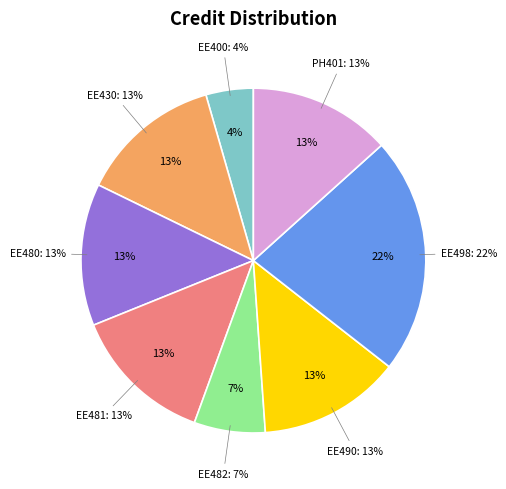

What is the change in value from EE480 to EE498?

+4